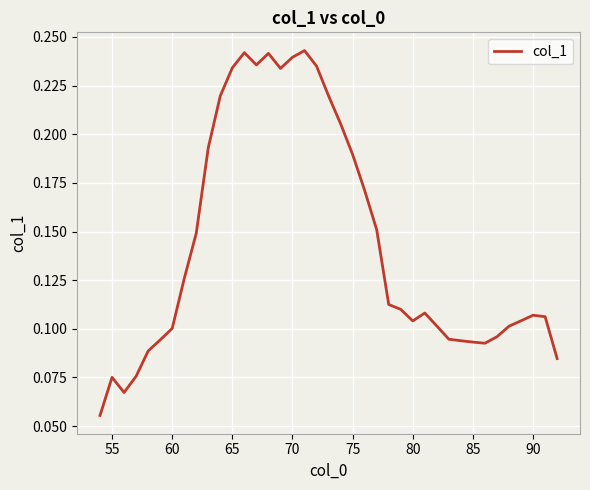

What is the minimum value shown in the chart?

0.1